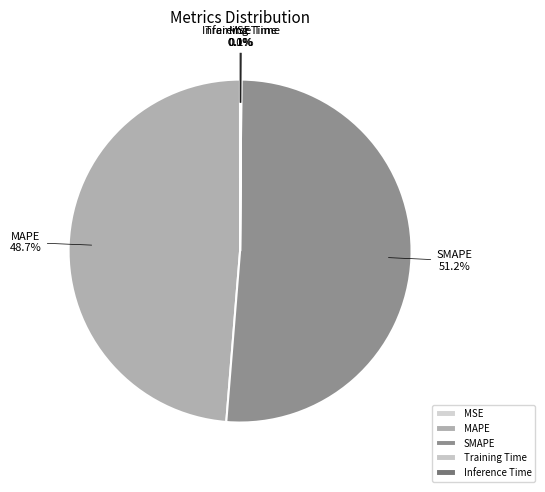

Which category has the biggest portion of the pie?

SMAPE